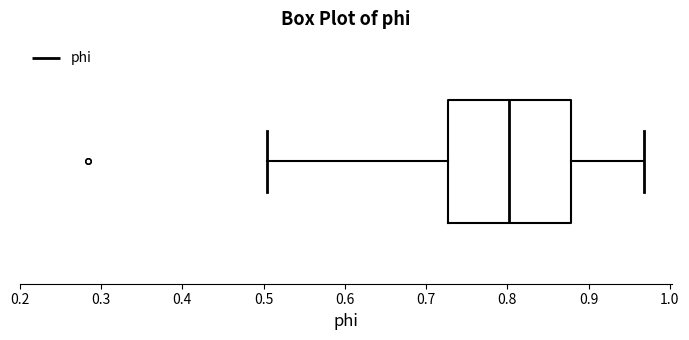

Read this box plot against the x-axis: the position of the median line, the range covered by the box, and the ends of both whiskers. The values are not printed on the chart, so give them approximately, as read against the axis.

median 0.80, box 0.73 to 0.88, whiskers 0.50 to 0.97